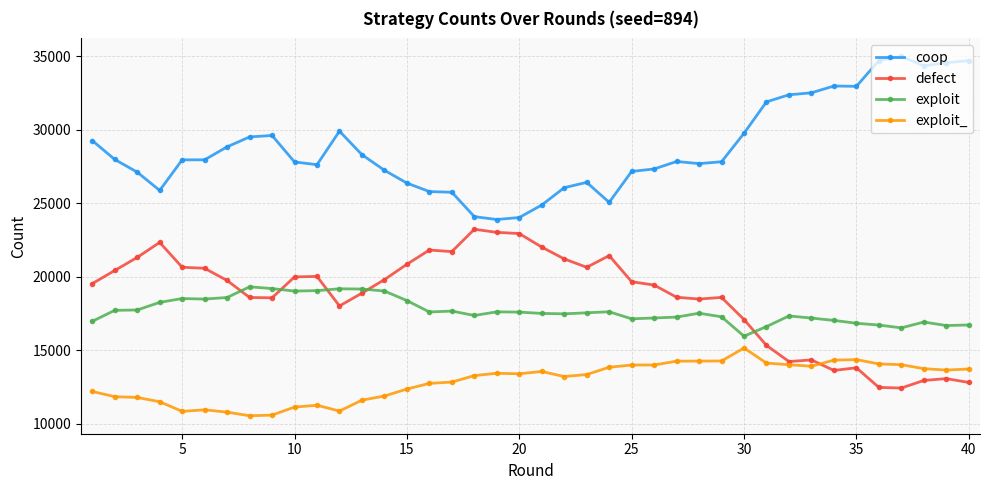

Which series has the largest total across all categories?

coop